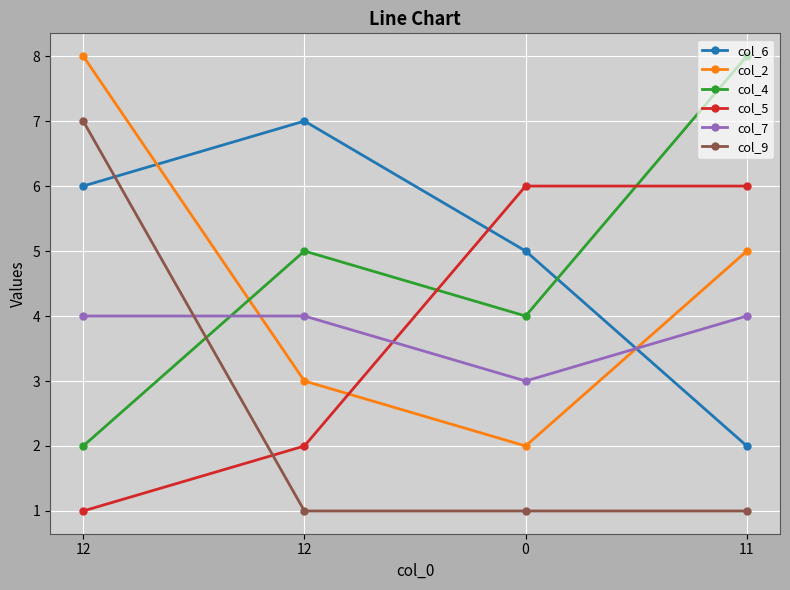

At which category does the chart reach its peak across all series?

12